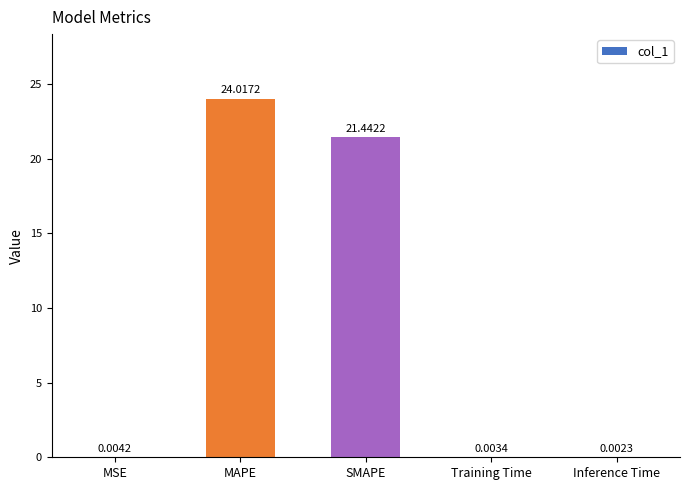

Where is the data nearest to the value 12?

SMAPE